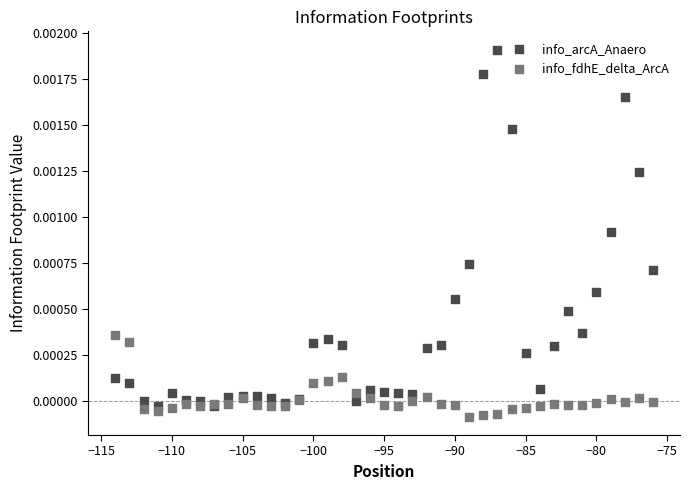

What are all the series names shown in the legend?

info_arcA_Anaero, info_fdhE_delta_ArcA